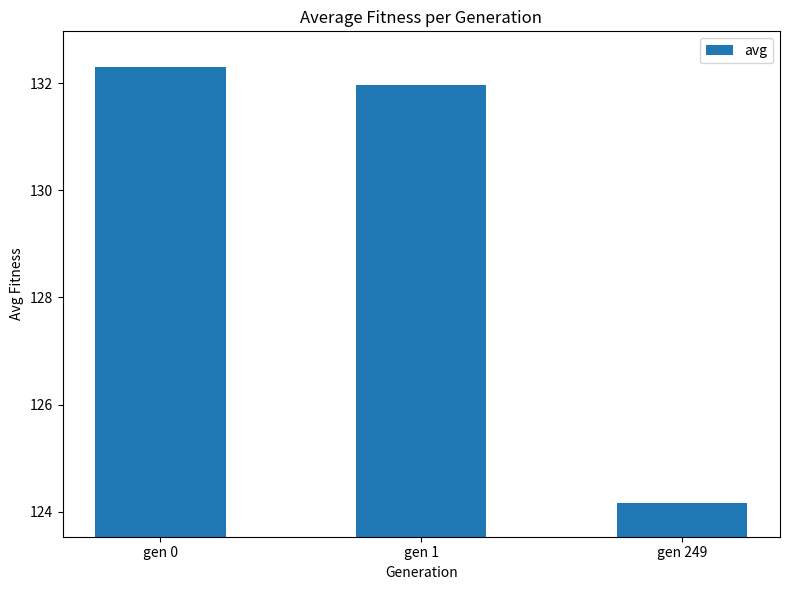

Rank the categories by value from lowest to highest.

gen 249, gen 1, gen 0